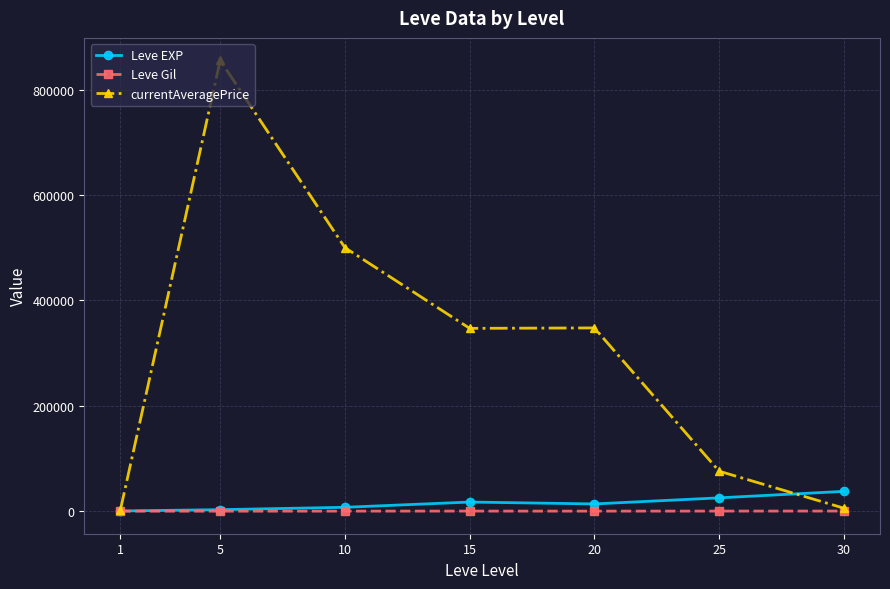

What is the difference between the second highest and minimum values in the Leve Gil series?

199.7